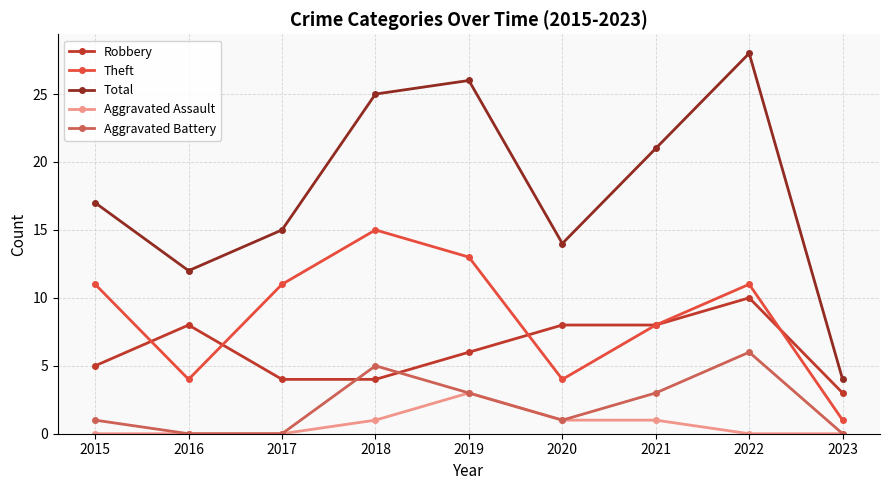

What is the value of the Aggravated Battery point at the 6th from the left?

1